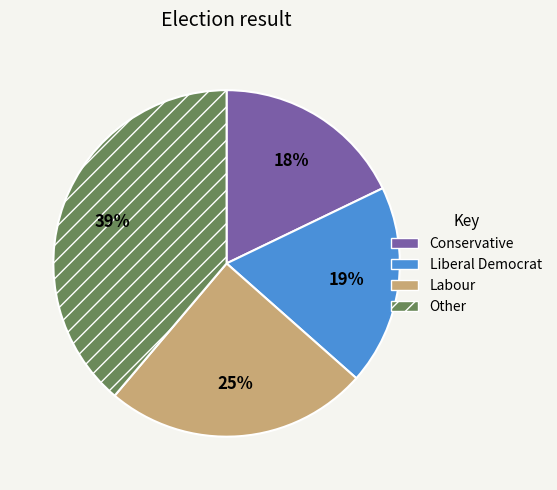

Is there any slice that represents more than half of the pie?

No